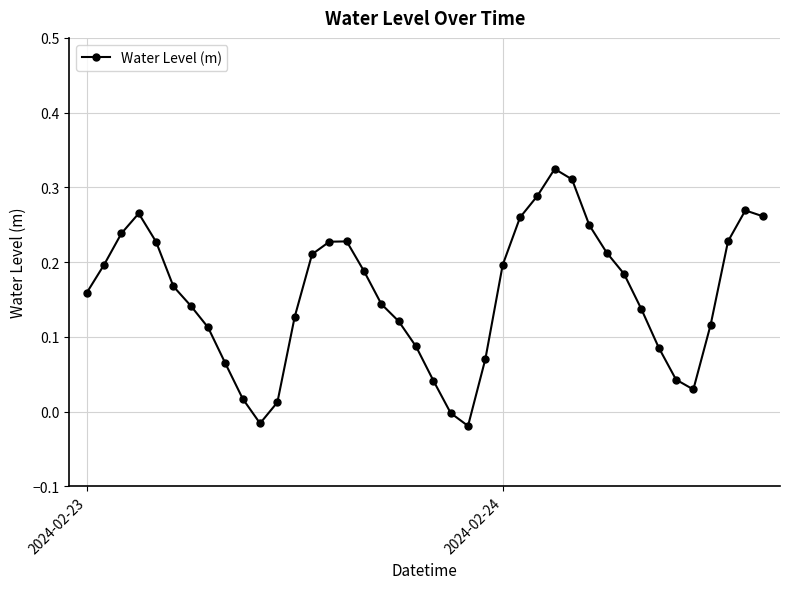

What is the sum of all values?

6.2